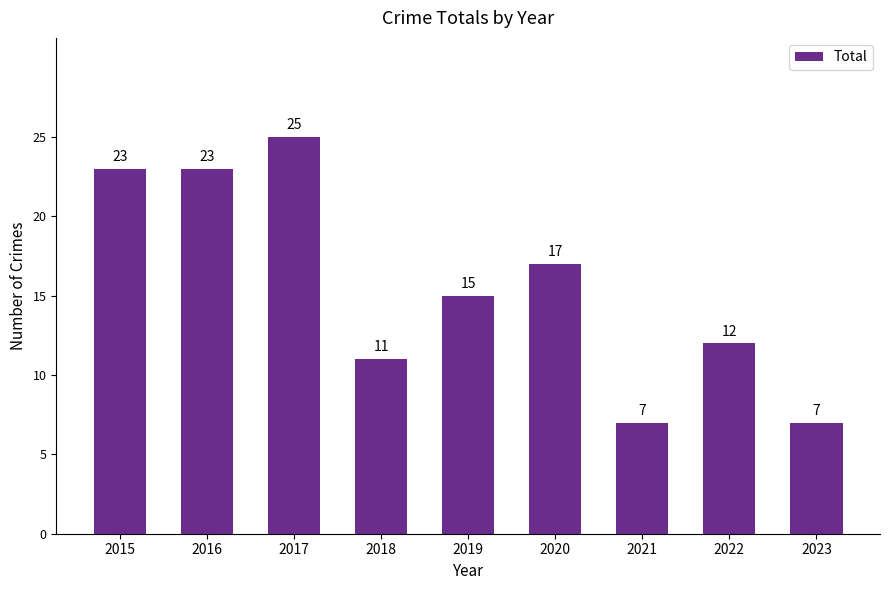

What is the value of the 8th bar from the left?

12